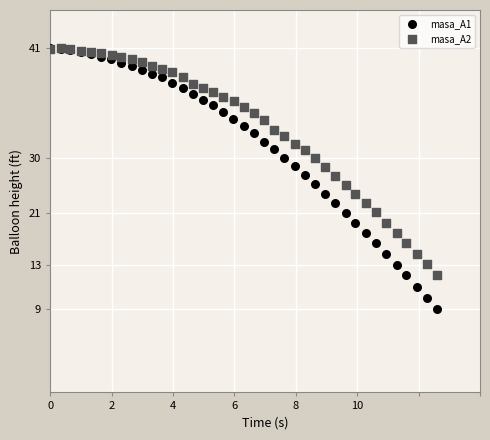

What are all the series names shown in the legend?

masa_A1, masa_A2